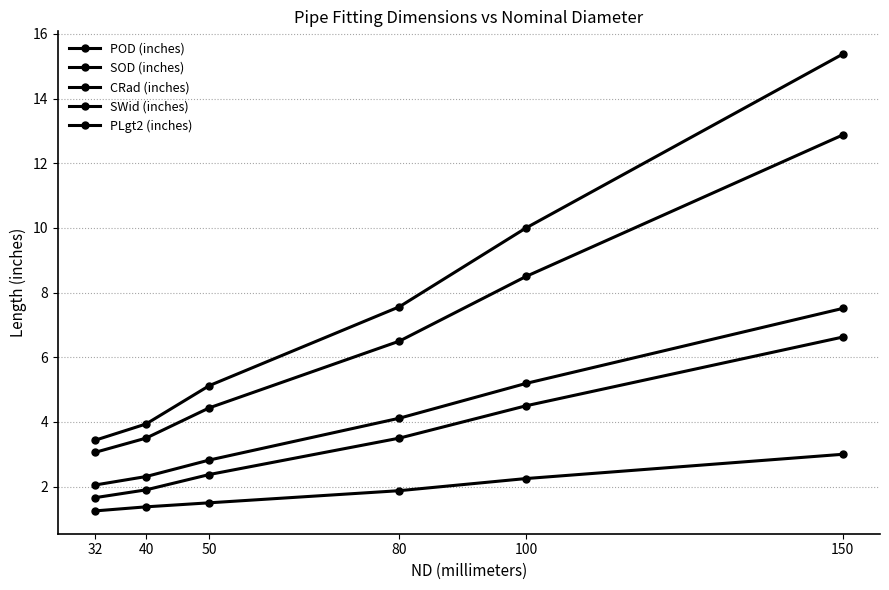

List the labels in order of CRad (inches) value, largest first.

150, 100, 80, 50, 40, 32